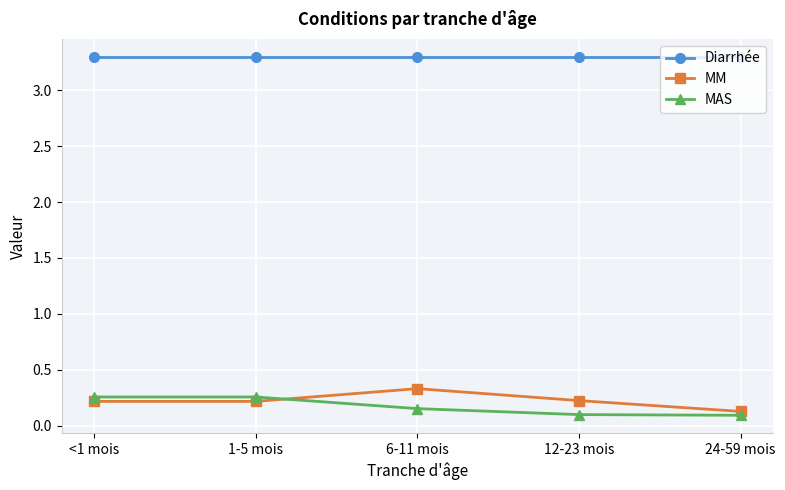

Which series ends up on top after the final intersection of MM and MAS?

MM